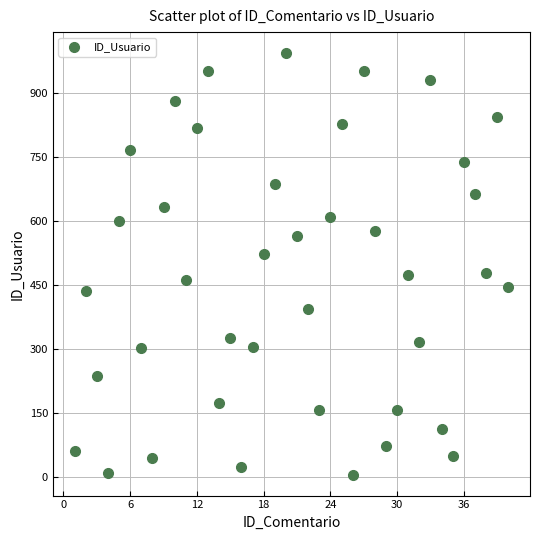

What is the range of Y values (max minus min)?

988